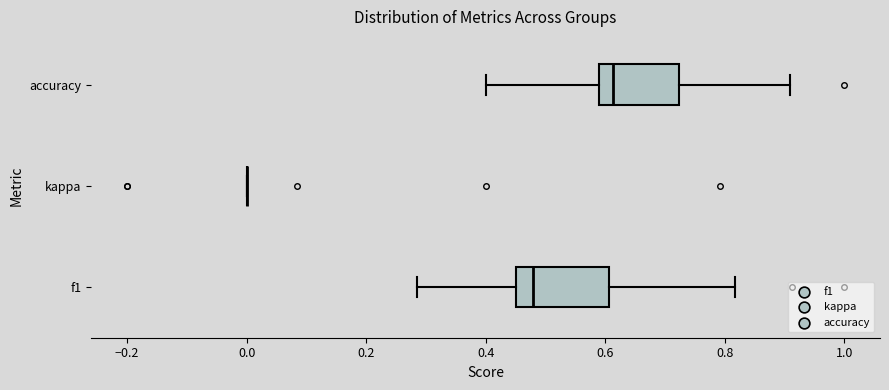

Where does the right whisker of the box for accuracy end on the x-axis? The values are not printed on the chart, so give them approximately, as read against the axis.

0.90